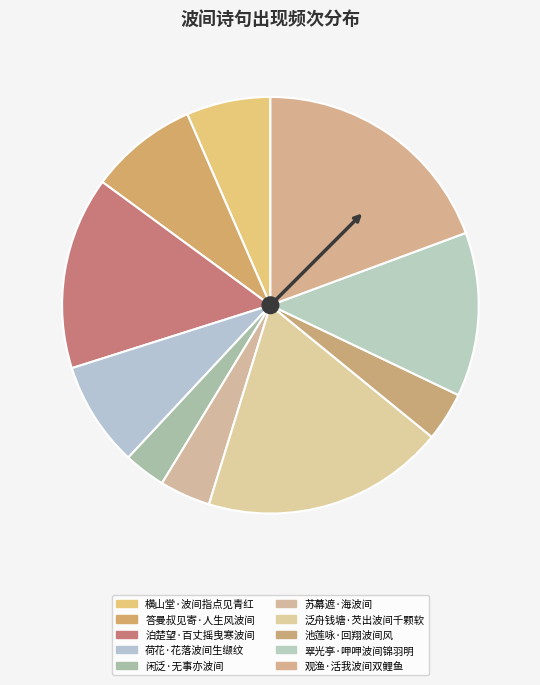

The 横山堂·波间指点见青红 slice represents 18% of the pie. True or false?

False